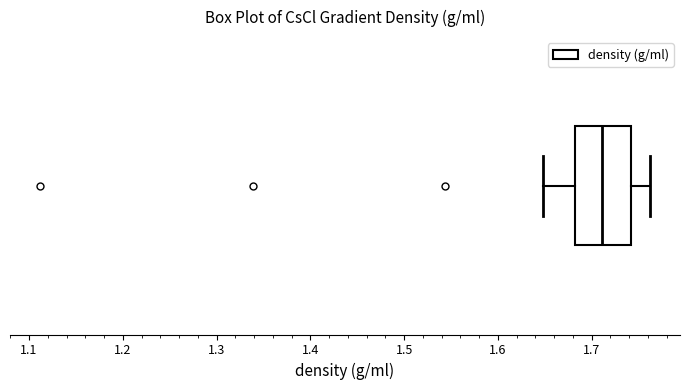

Where does the left whisker of the box end on the x-axis? The values are not printed on the chart, so give them approximately, as read against the axis.

1.65